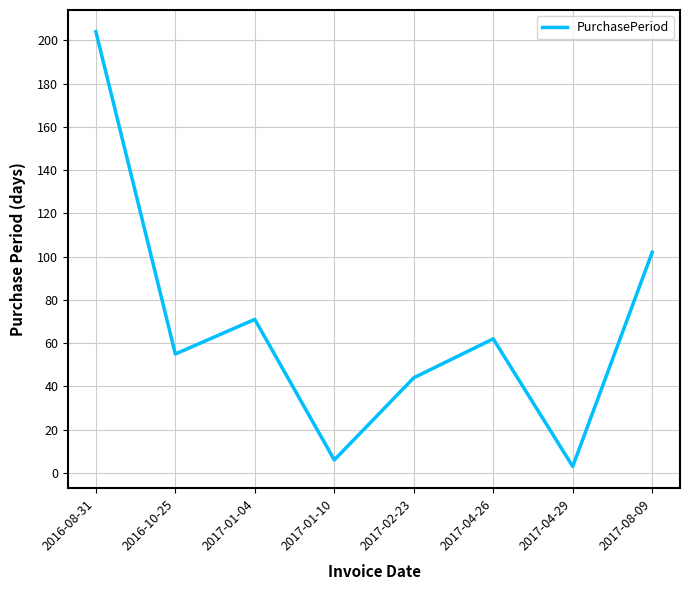

Rank the categories by value from lowest to highest.

2017-04-29, 2017-01-10, 2017-02-23, 2016-10-25, 2017-04-26, 2017-01-04, 2017-08-09, 2016-08-31